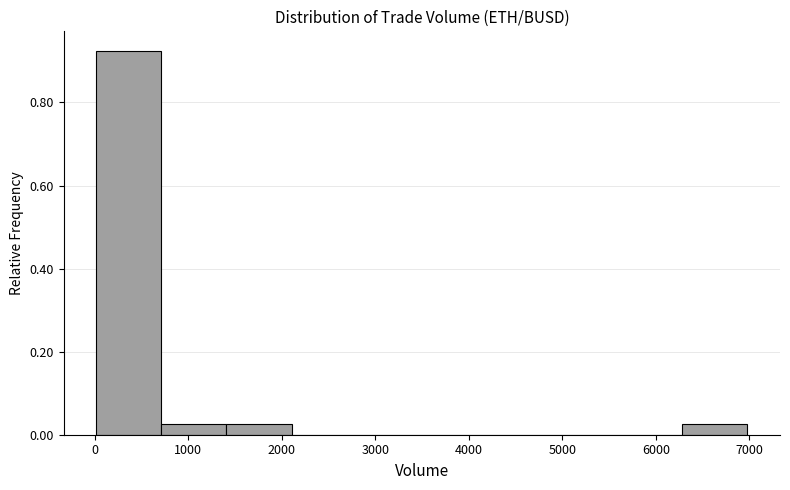

How tall is the bar that spans 700 to 1400 on the x-axis? Neither the bar edges nor the heights are printed on the chart, so give them approximately, as read against the axes.

0.02